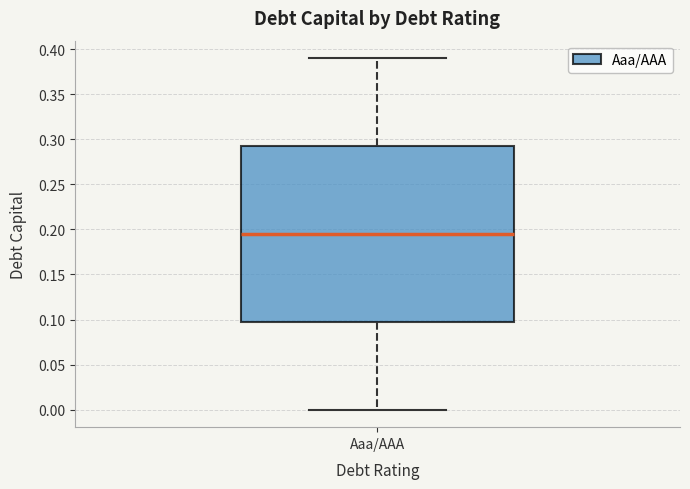

Transcribe this box plot: give where the median line is, the range the box spans, and where the two whiskers end, as read against the y-axis. The values are not printed on the chart, so give them approximately, as read against the axis.

median 0.195, box 0.100 to 0.295, whiskers 0.000 to 0.390